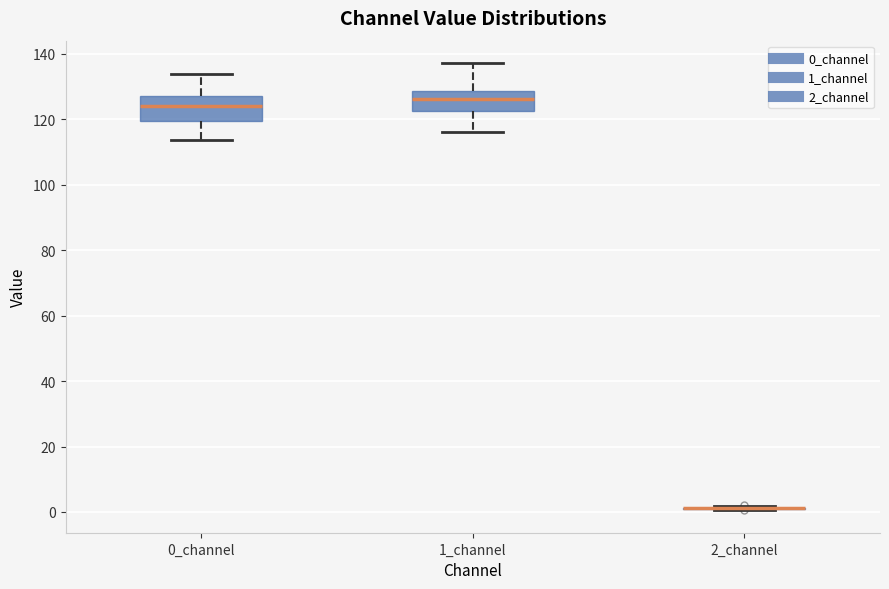

Reading left to right, transcribe this box plot: for each box, give where its median line is, the range the box spans, and where its two whiskers end, as read against the y-axis. The values are not printed on the chart, so give them approximately, as read against the axis.

0_channel: median 124, box 120 to 128, whiskers 114 to 134
1_channel: median 126, box 122 to 128, whiskers 116 to 138
2_channel: box collapsed to a line at 2, whiskers 0 to 2